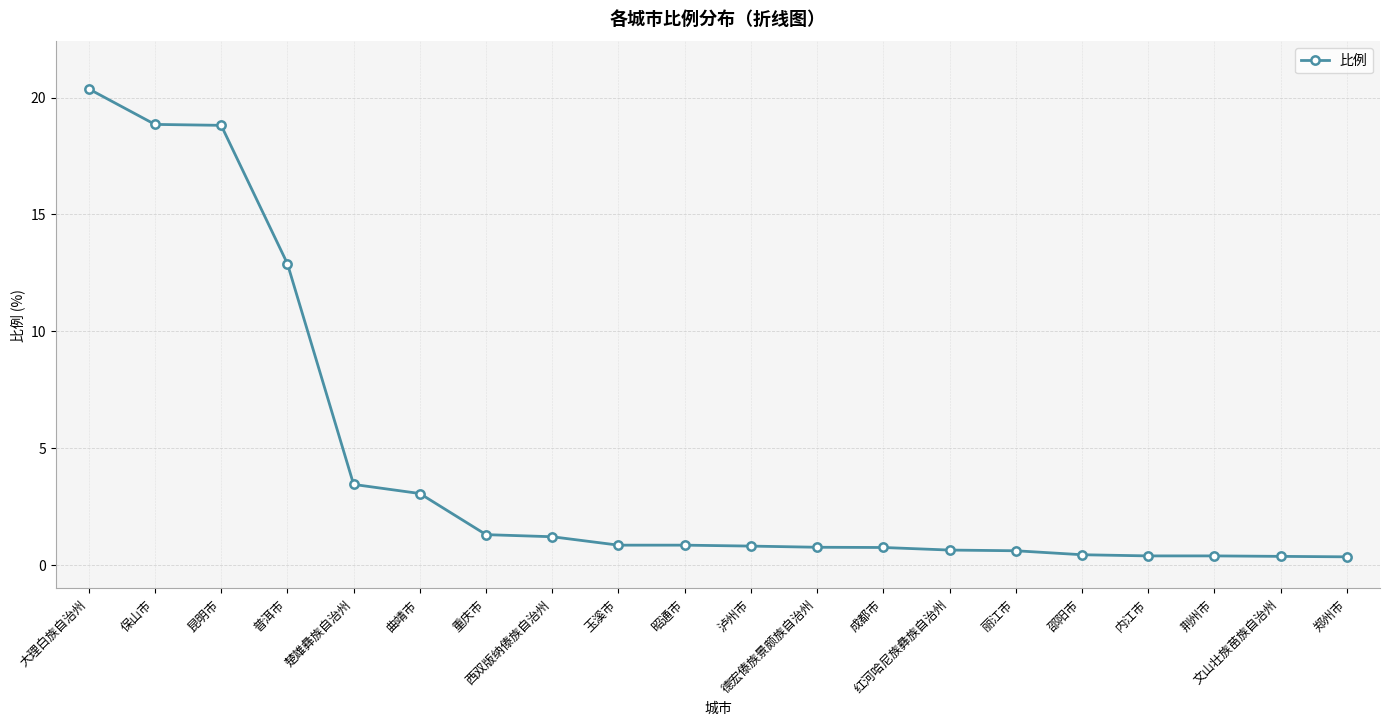

Count the number of data series in this chart.

1